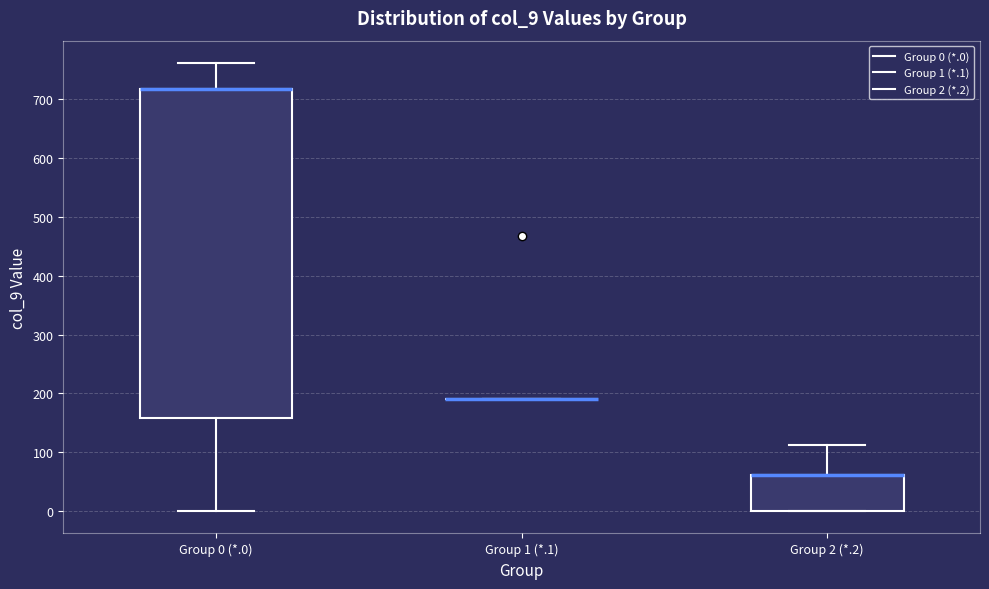

Reading left to right, read every box against the y-axis: the position of its median line, the range the box covers, and the ends of its whiskers. The values are not printed on the chart, so give them approximately, as read against the axis.

Group 0 (*.0): median 720 (drawn on the box's upper edge), box 160 to 720, whiskers 0 to 760
Group 1 (*.1): box collapsed to a line at 190, whiskers 190 to 190
Group 2 (*.2): median 60 (drawn on the box's upper edge), box 0 to 60, whiskers 0 to 110